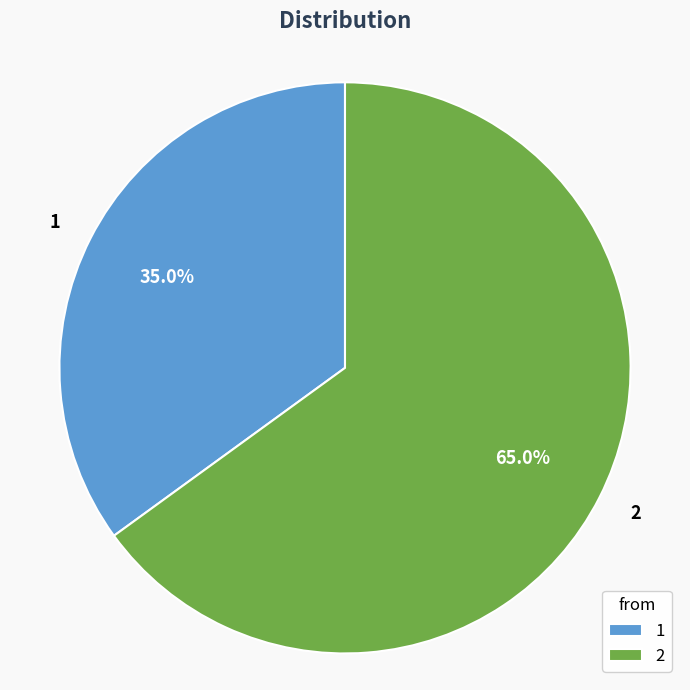

To the nearest percent, what is the difference between the 1 and 2 slice percentages?

30%